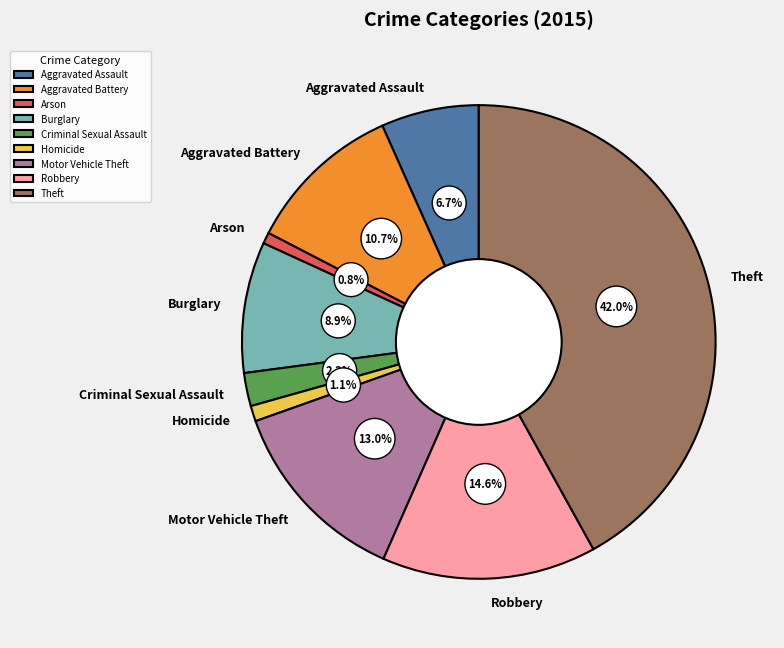

True or false: Homicide accounts for 1% of the total.

True